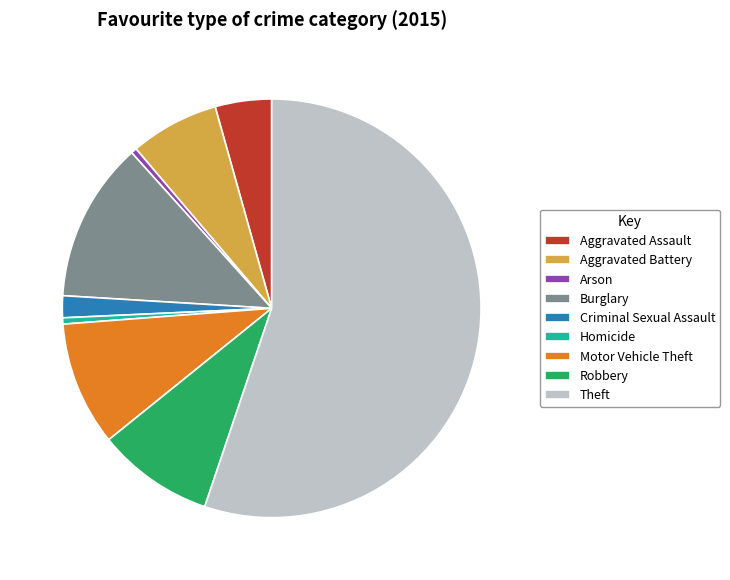

How many slices are in this pie chart?

9